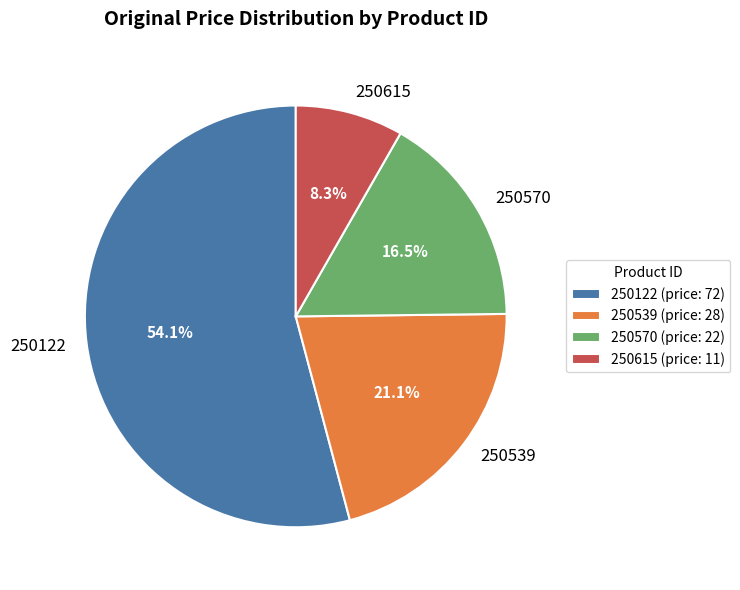

Combined, do 250615 and 250539 account for over 50%?

No